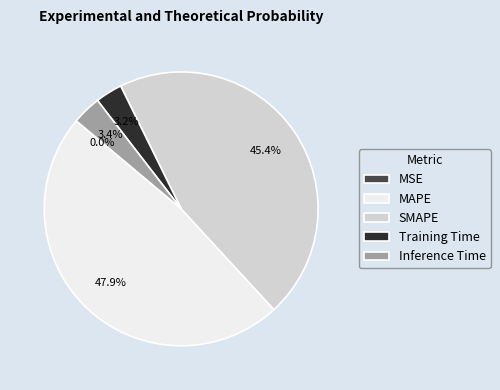

Does SMAPE represent more than half of the total?

No